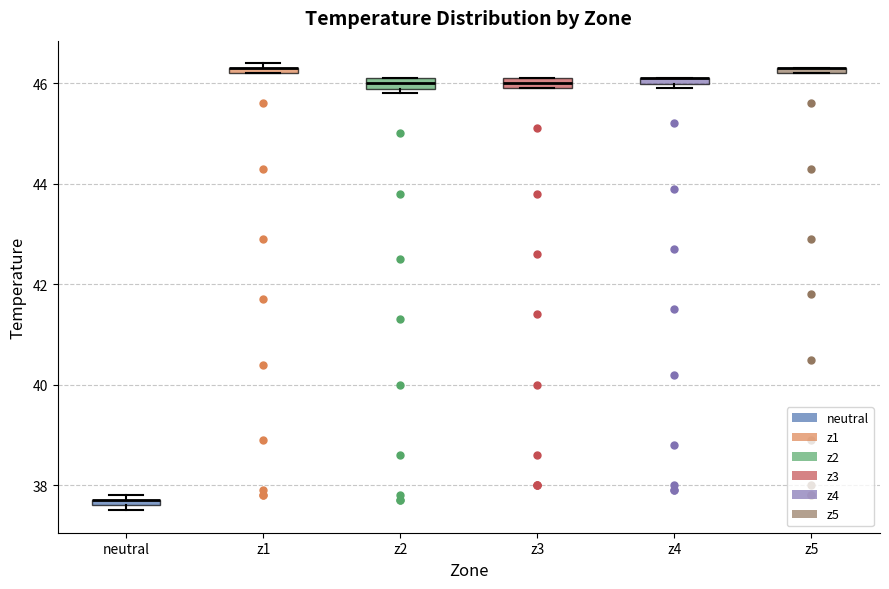

Where is the lower edge of the box for z1 on the y-axis? The values are not printed on the chart, so give them approximately, as read against the axis.

46.2